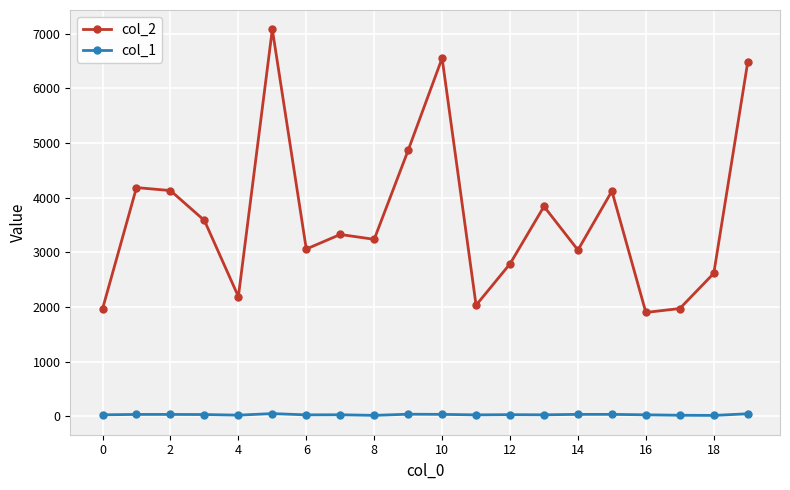

True or false: col_1 and col_2 cross at least once.

False